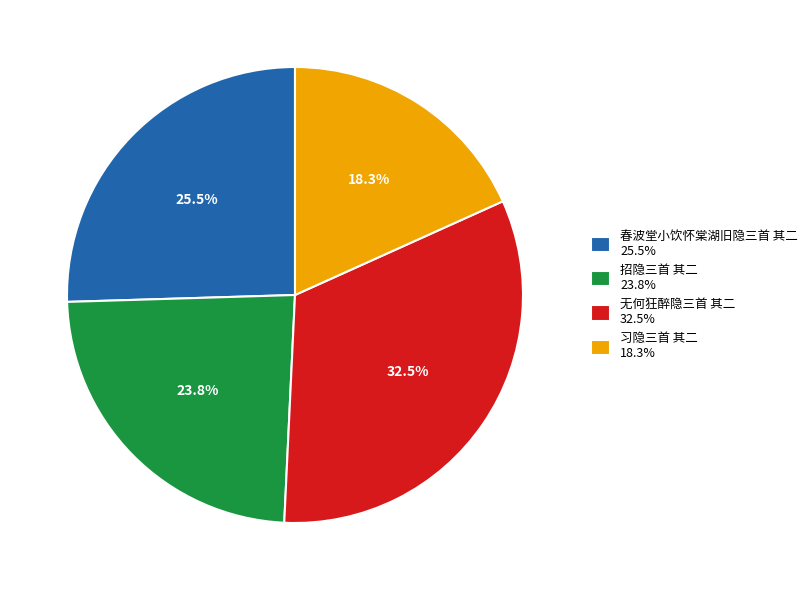

Between 习隐三首 其二 18.3% and 招隐三首 其二 23.8%, which is larger?

招隐三首 其二 23.8%